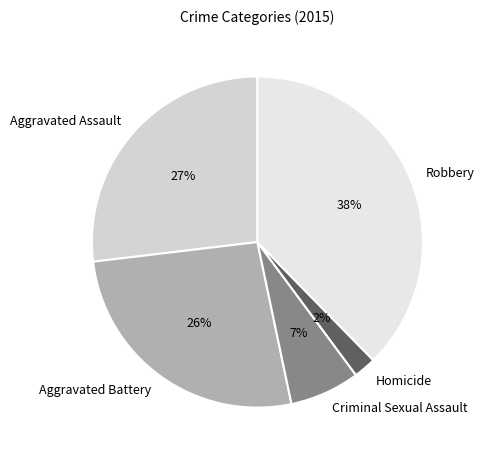

To the nearest percent, what portion does Homicide represent?

2%